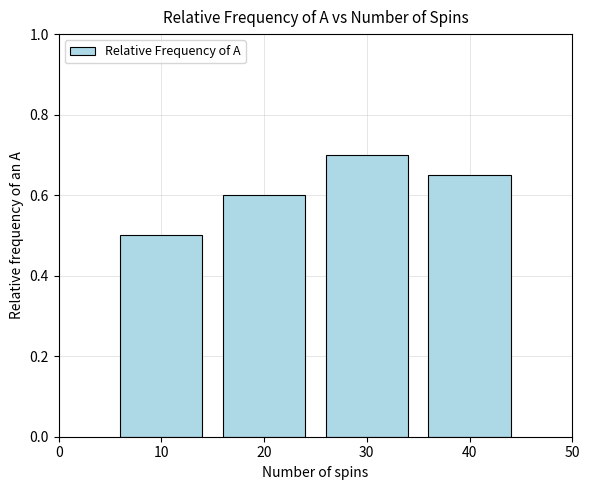

Where is the data nearest to the value 0?

10